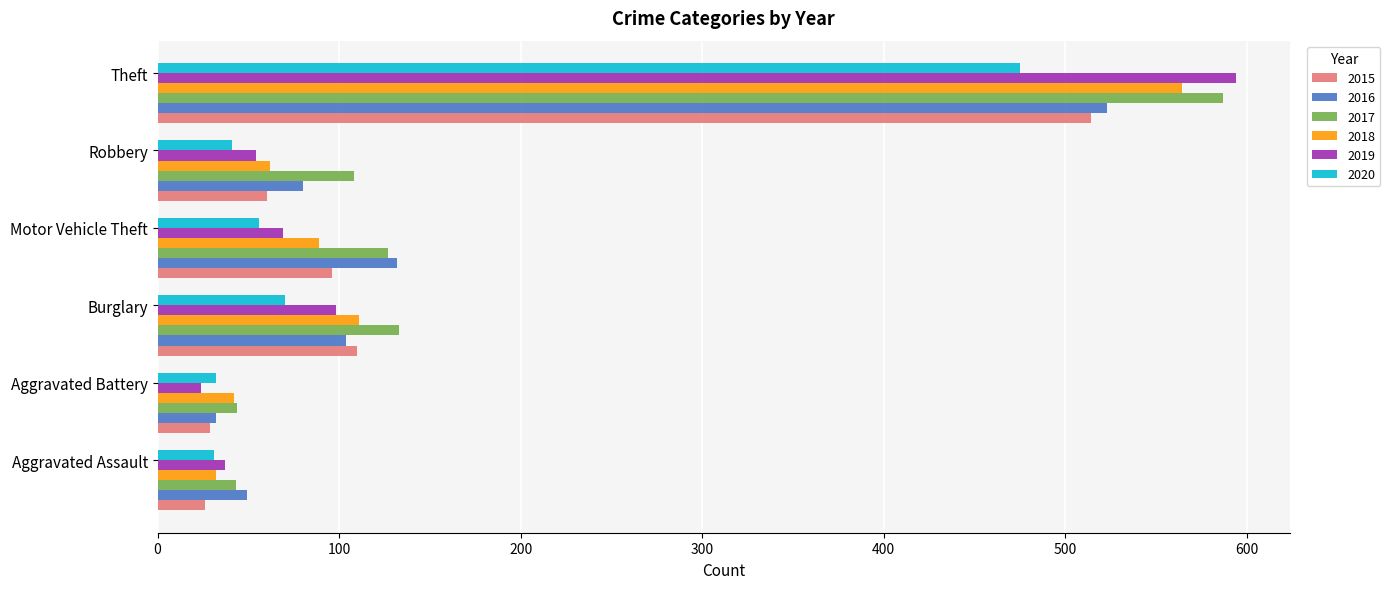

Which series has the largest total across all categories?

2017